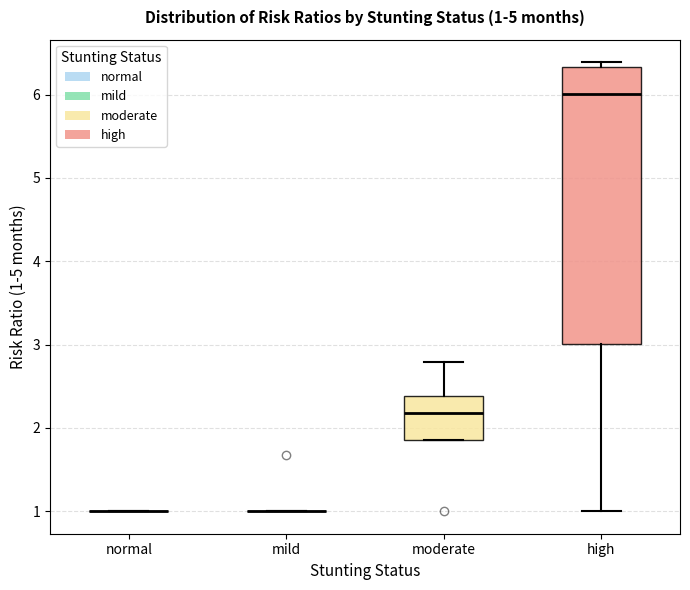

Which box is the tallest, from its lower edge to its upper edge?

high